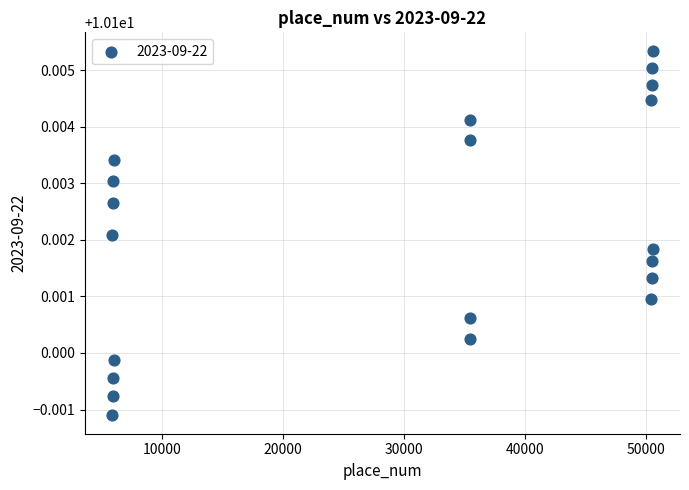

What is the range of X values (max minus min)?

44674.0